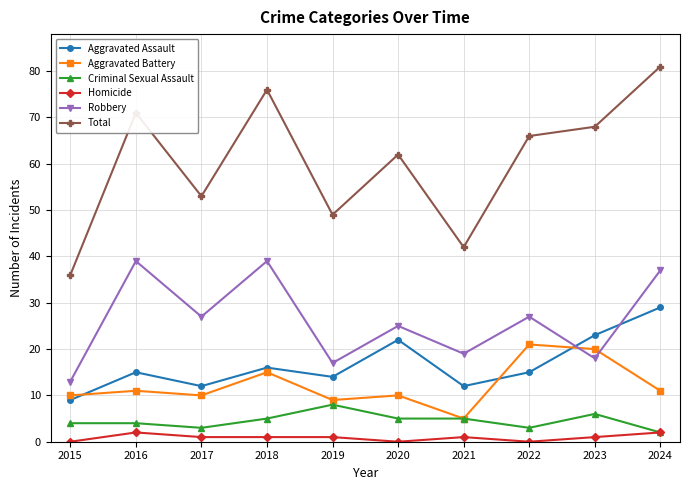

Rank the series at 2018 from highest to lowest value.

Total, Robbery, Aggravated Assault, Aggravated Battery, Criminal Sexual Assault, Homicide